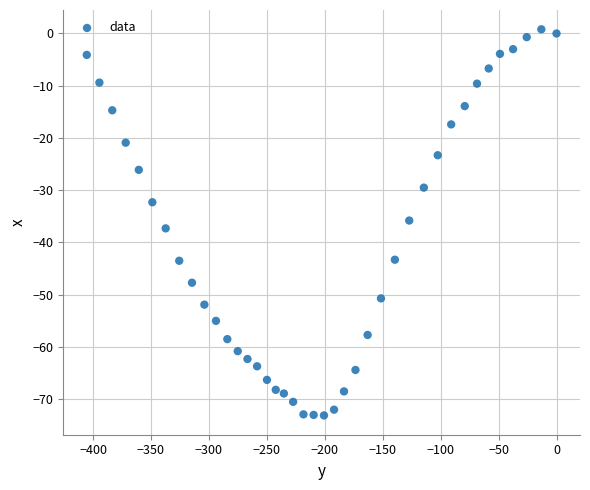

What is the range of Y values (max minus min)?

73.9